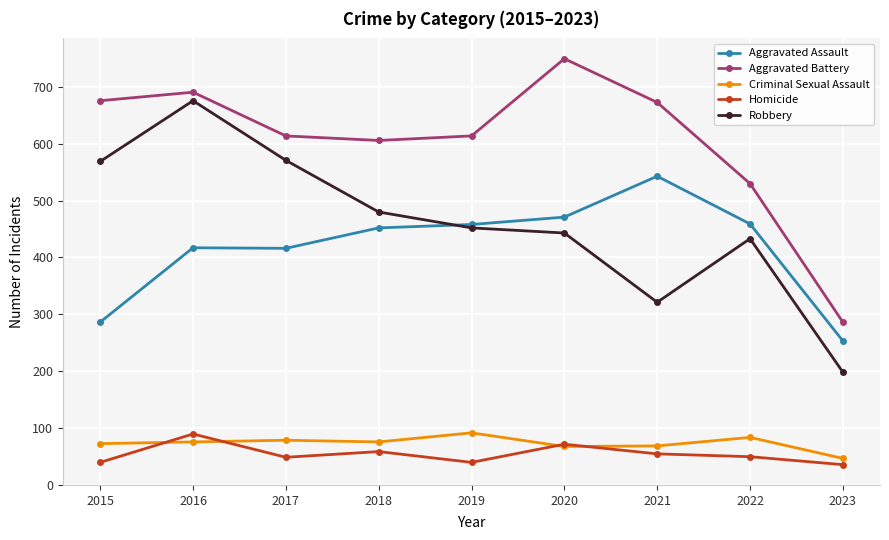

What is the average value of the Aggravated Assault series?

417